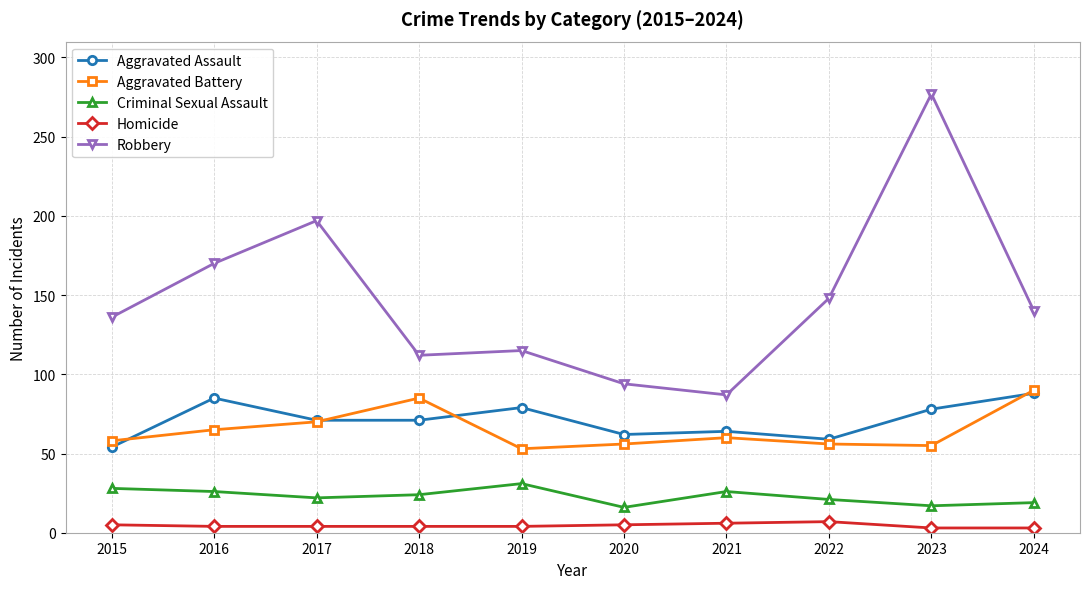

What is the minimum value for Criminal Sexual Assault?

16